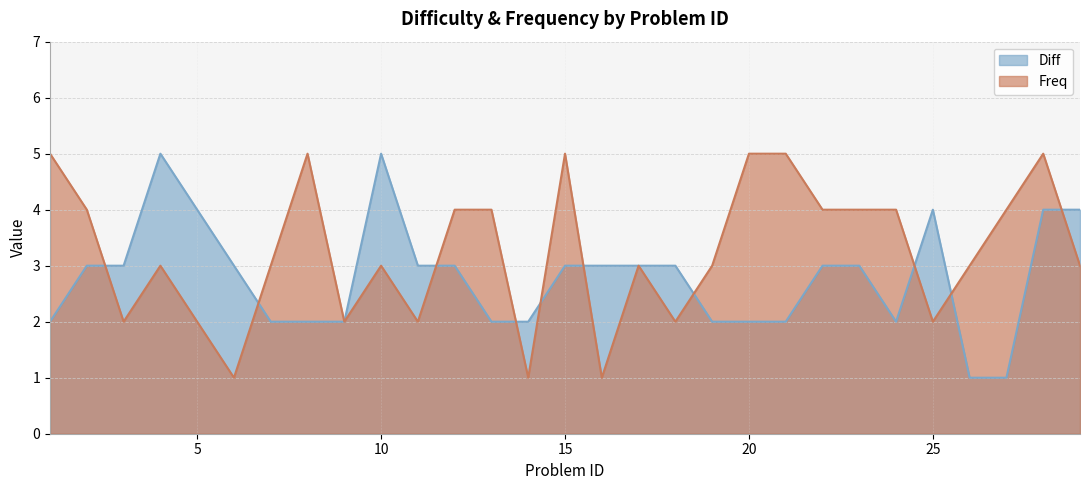

What are all the series names shown in the legend?

Diff, Freq